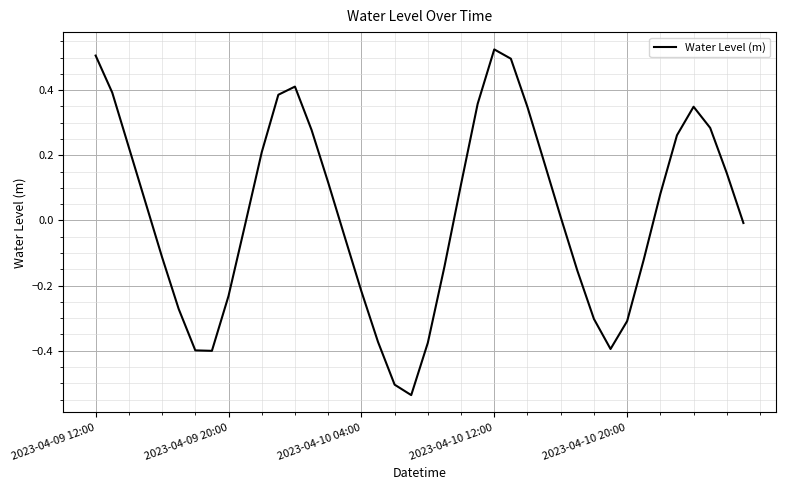

What is the difference between the maximum and minimum values?

1.1